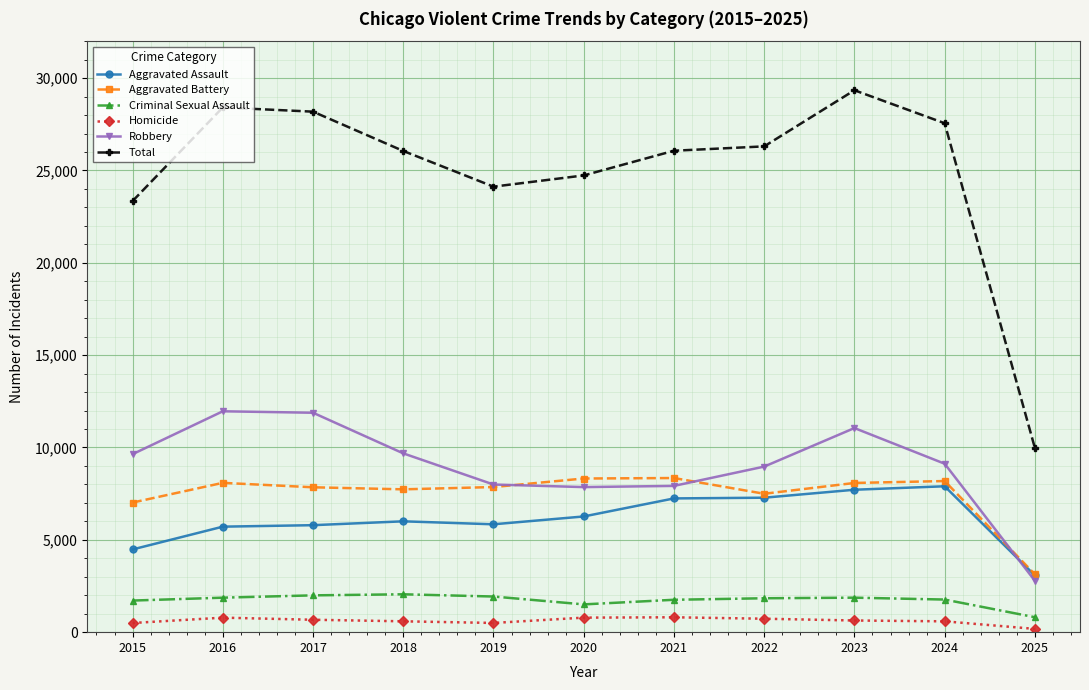

The value of Aggravated Assault at 2025 is 3070. True or false?

True